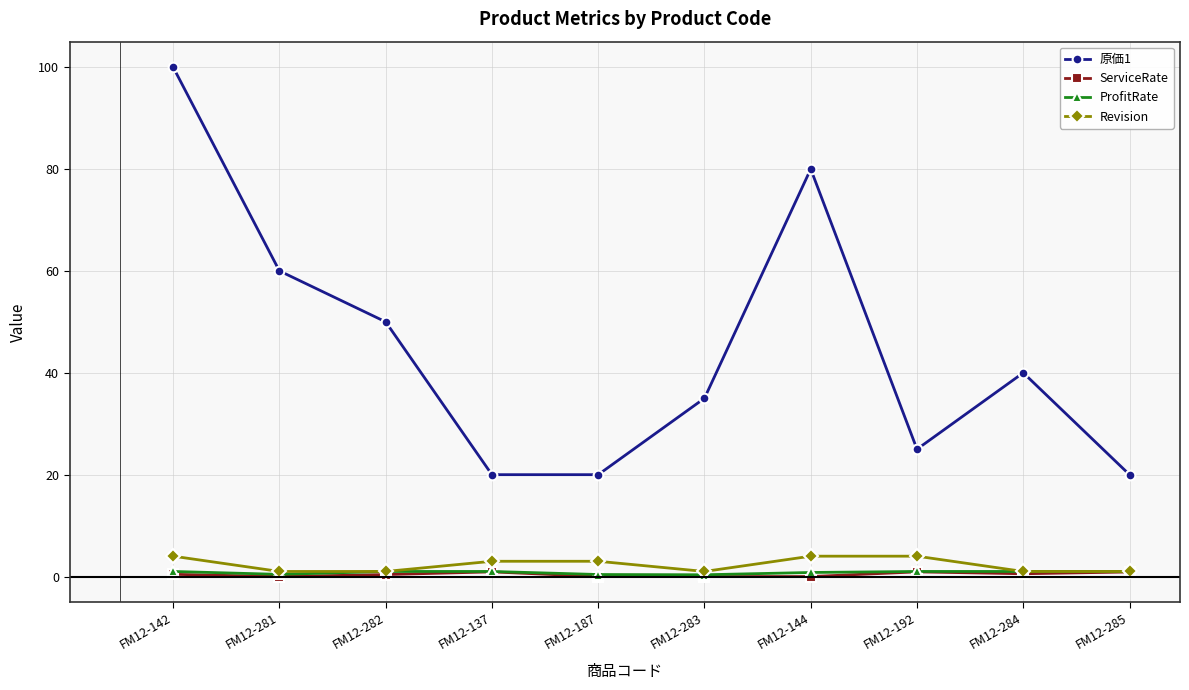

Which series has the widest spread of values?

原価1